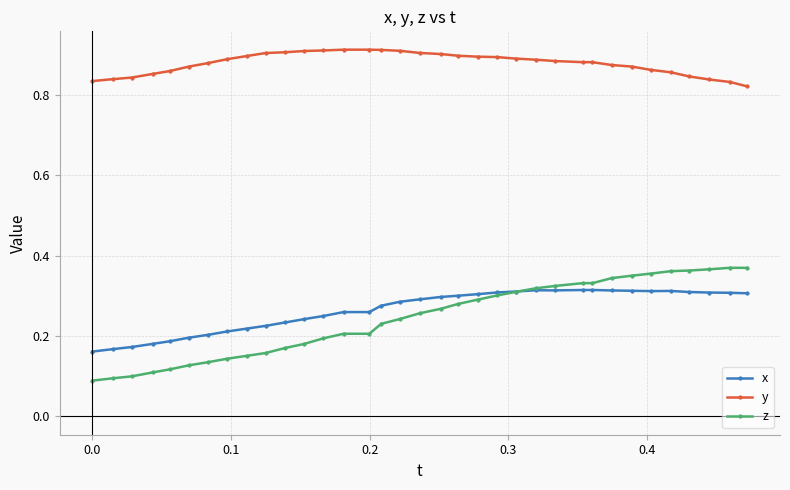

True or false: y and z cross at least once.

False